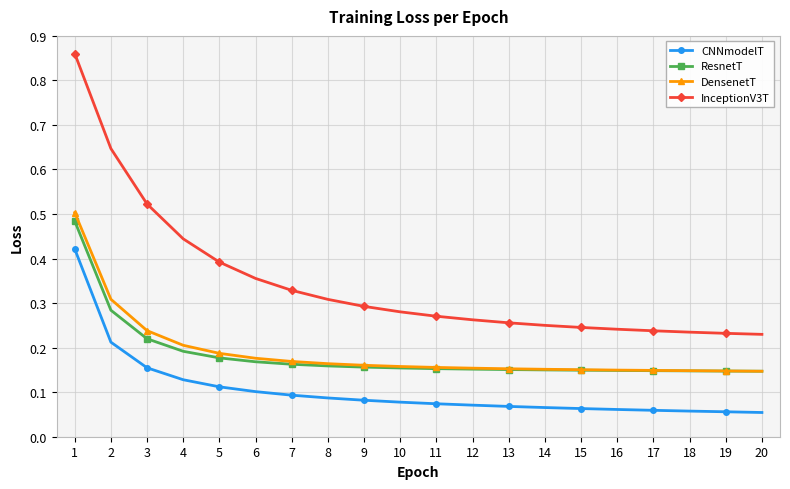

What is the sum of all CNNmodelT values?

2.1